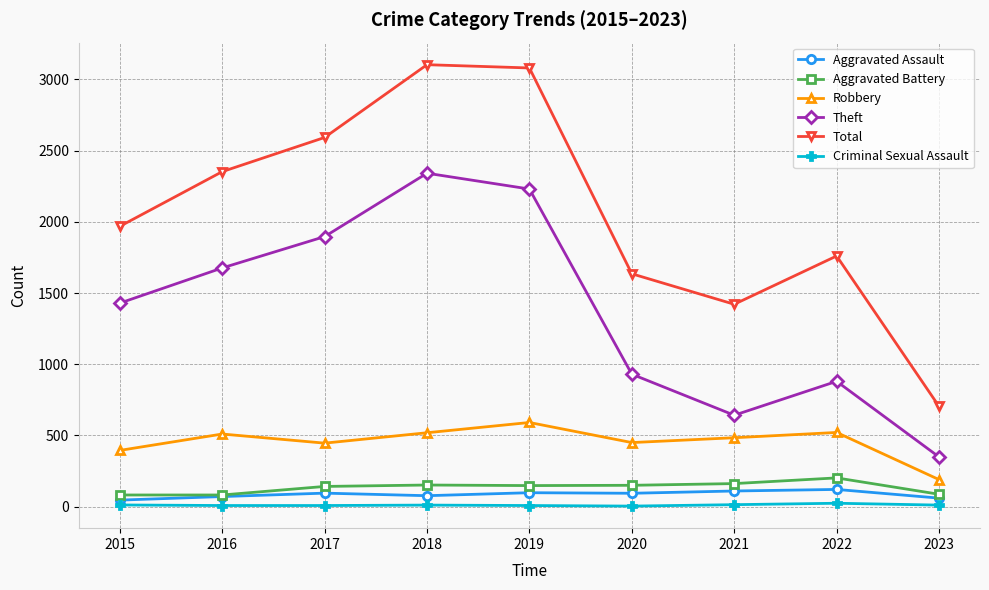

Is it true that Theft equals 2825 at 2016?

False